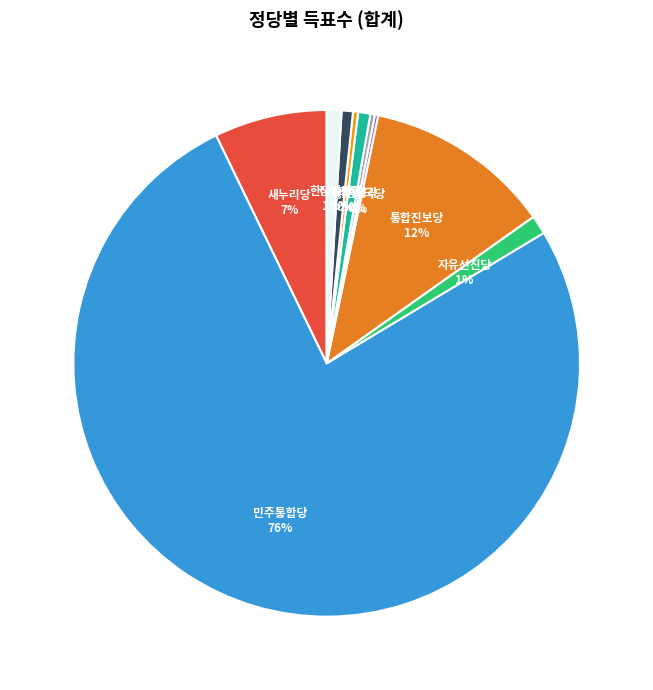

Is there a majority slice in this chart?

Yes